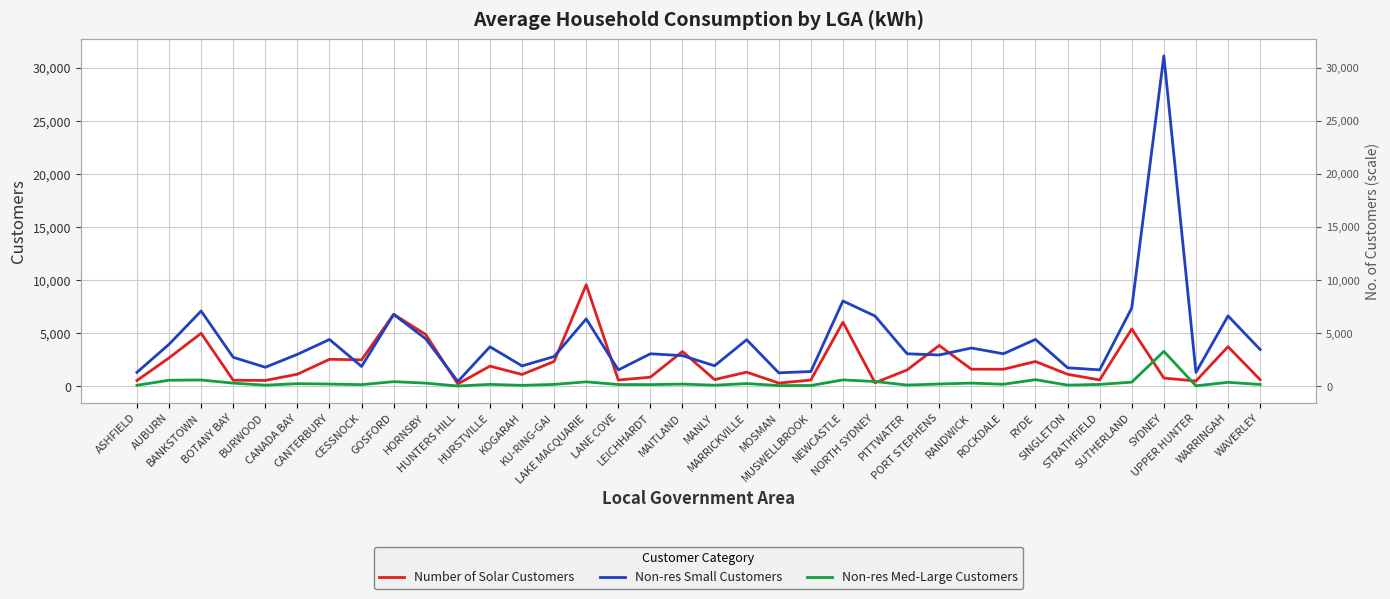

What are all the series names shown in the legend?

Number of Solar Customers, Non-res Small Customers, Non-res Med-Large Customers